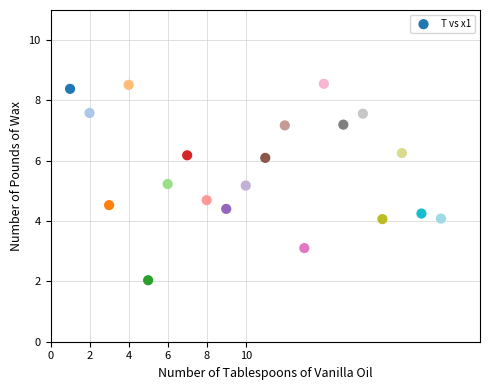

What is the range of X values (max minus min)?

19.0